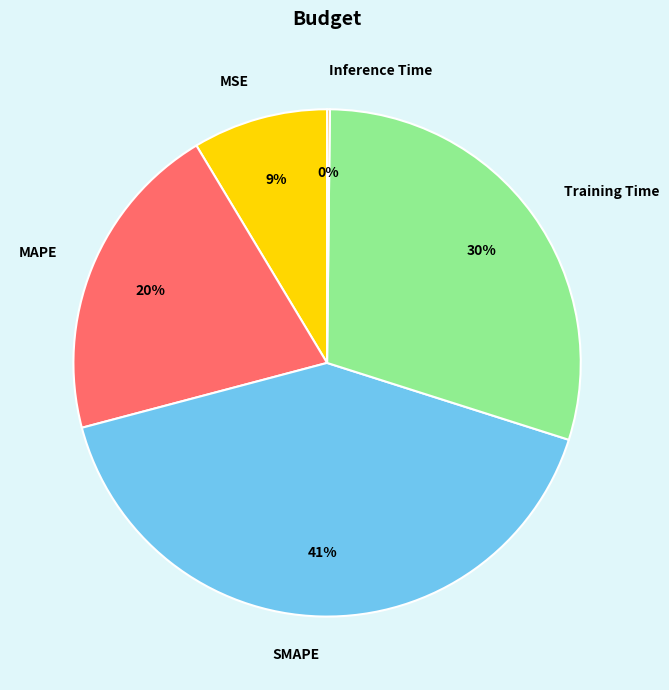

Combined, do MSE and SMAPE account for over 50%?

No